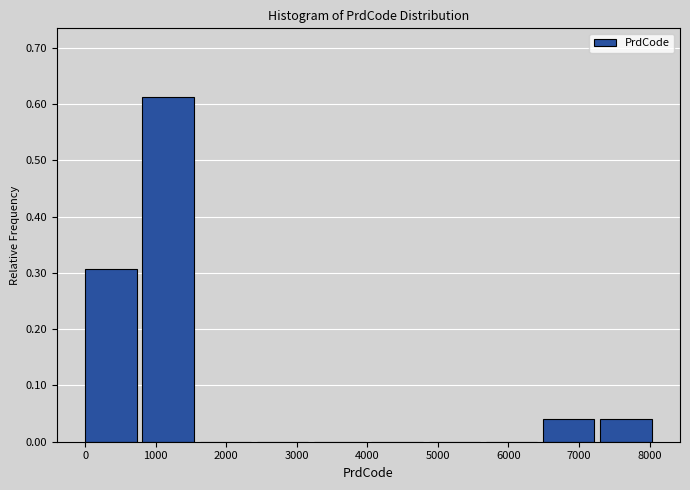

Reading left to right, list every bar in this chart as the range it spans on the x-axis followed by its height. Neither the bar edges nor the heights are printed on the chart, so give them approximately, as read against the axes.

0 to 800: 0.31
800 to 1600: 0.61
1600 to 2400: 0
2400 to 3200: 0
3200 to 4100: 0
4100 to 4900: 0
4900 to 5700: 0
5700 to 6500: 0
6500 to 7300: 0.04
7300 to 8100: 0.04